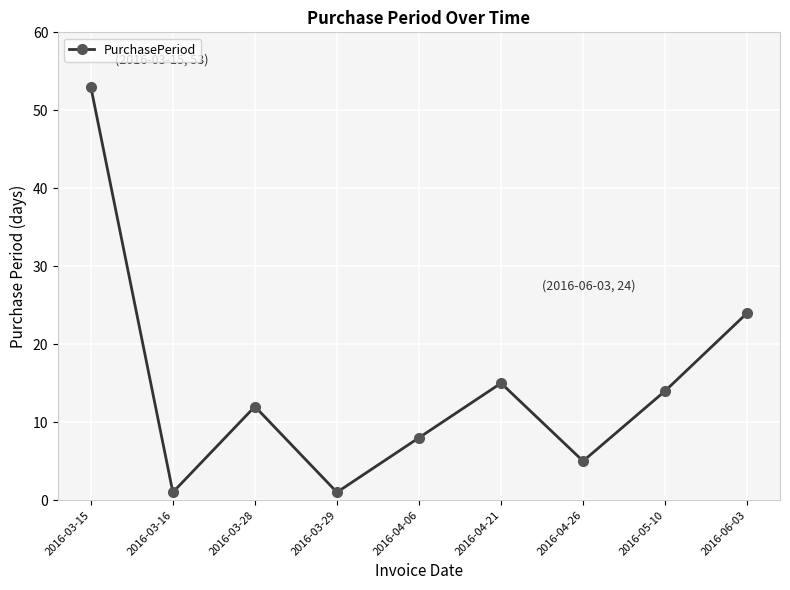

What is the label of the 2nd point from the right?

2016-05-10